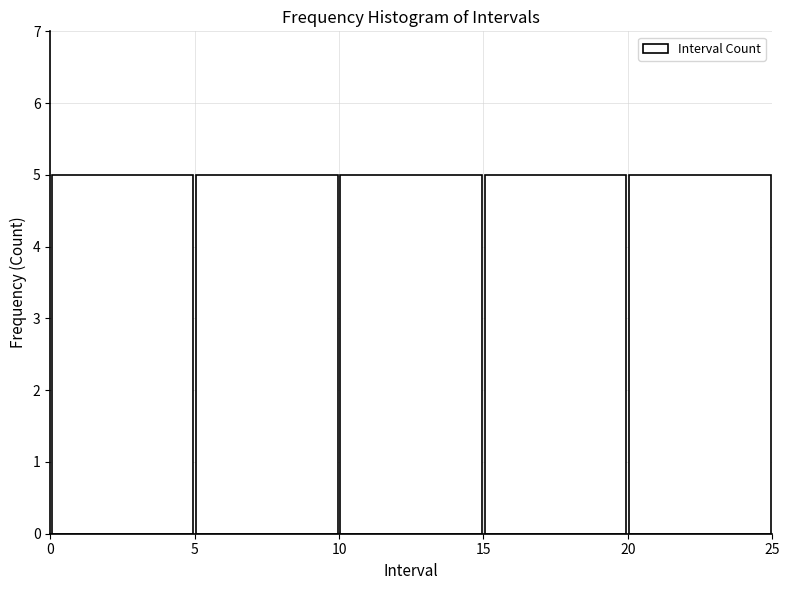

Reading left to right, list every bar in this chart as the range it spans on the x-axis followed by its height. The values are not printed on the chart, so give them approximately, as read against the axis.

0 to 5: 5
5 to 10: 5
10 to 15: 5
15 to 20: 5
20 to 25: 5